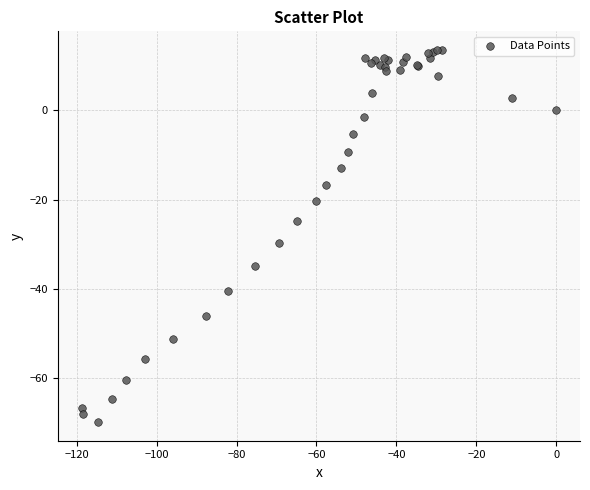

What Y value in the scatter plot is closest to -28?

-29.7